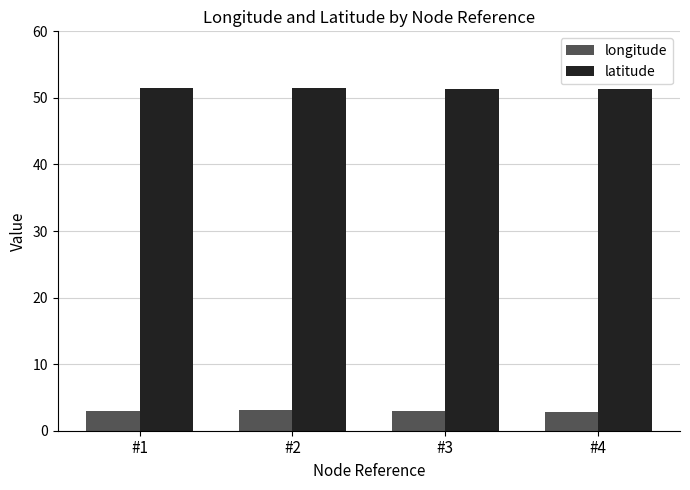

Which series has the largest total across all categories?

latitude